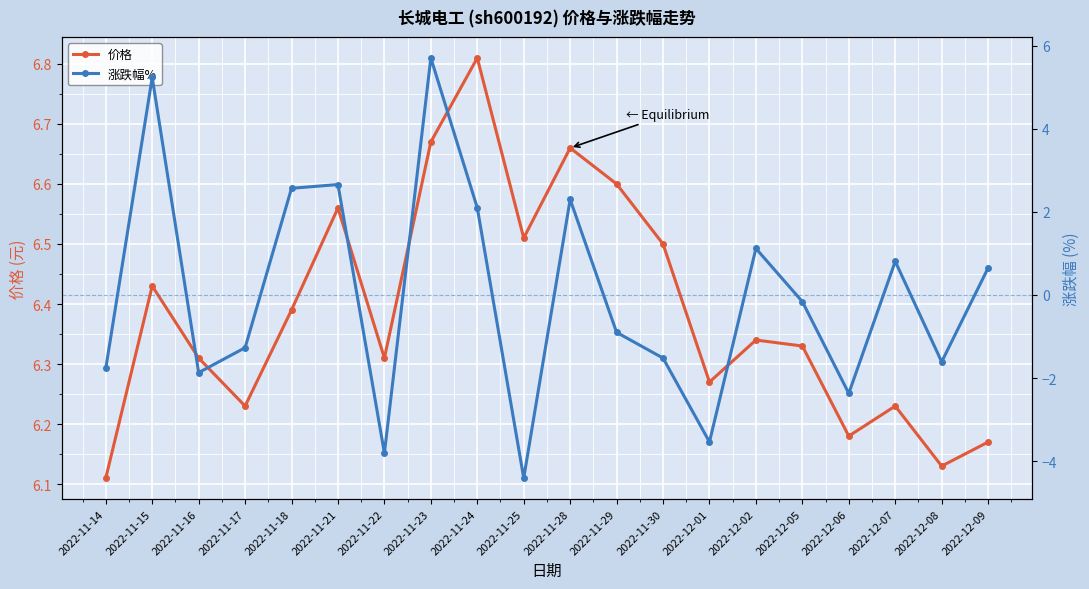

True or false: 价格 and 涨跌幅% cross at least once.

False